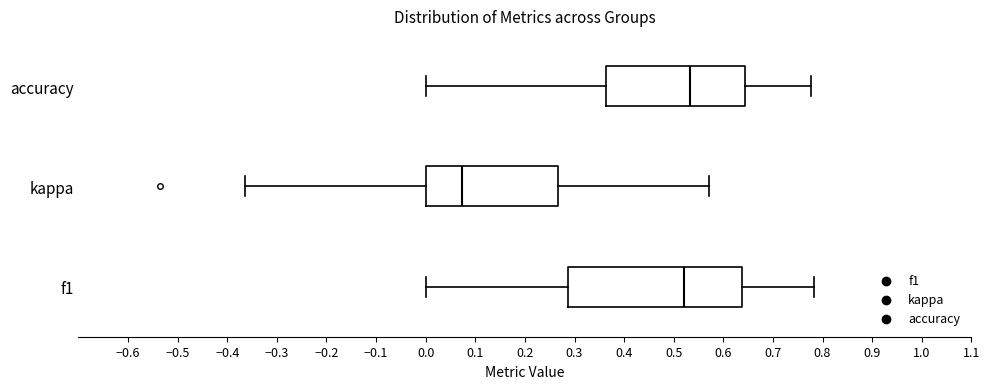

Which box has the furthest to the left median line?

kappa